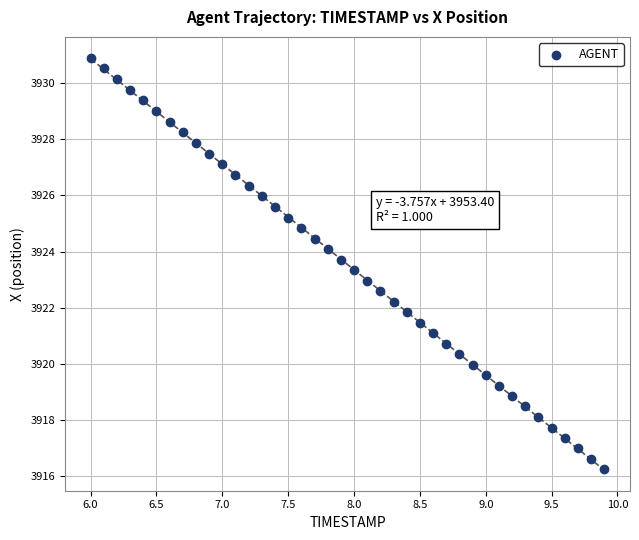

What is the range of Y values (max minus min)?

14.7